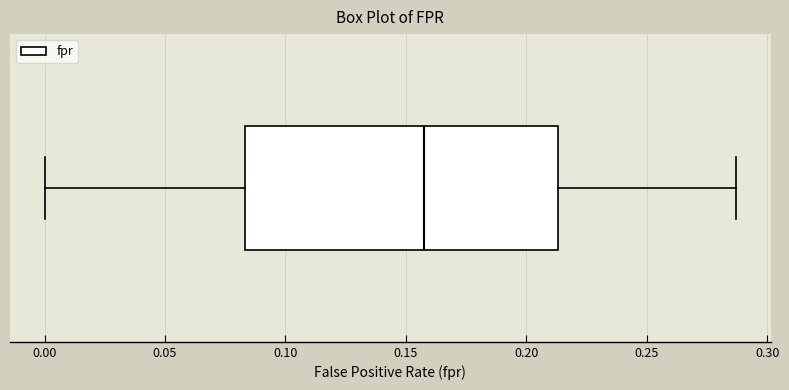

Transcribe this box plot: give where the median line is, the range the box spans, and where the two whiskers end, as read against the x-axis. The values are not printed on the chart, so give them approximately, as read against the axis.

median 0.155, box 0.085 to 0.215, whiskers 0.000 to 0.285